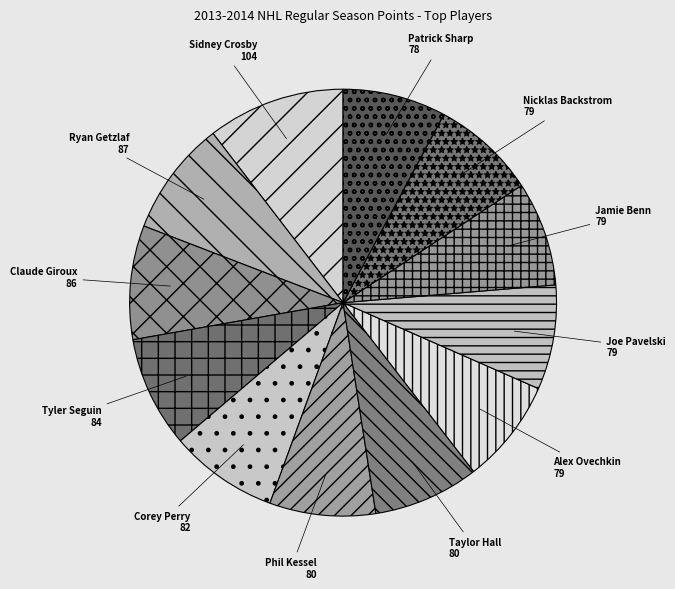

Which has a higher value, Sidney Crosby or Claude Giroux?

Sidney Crosby